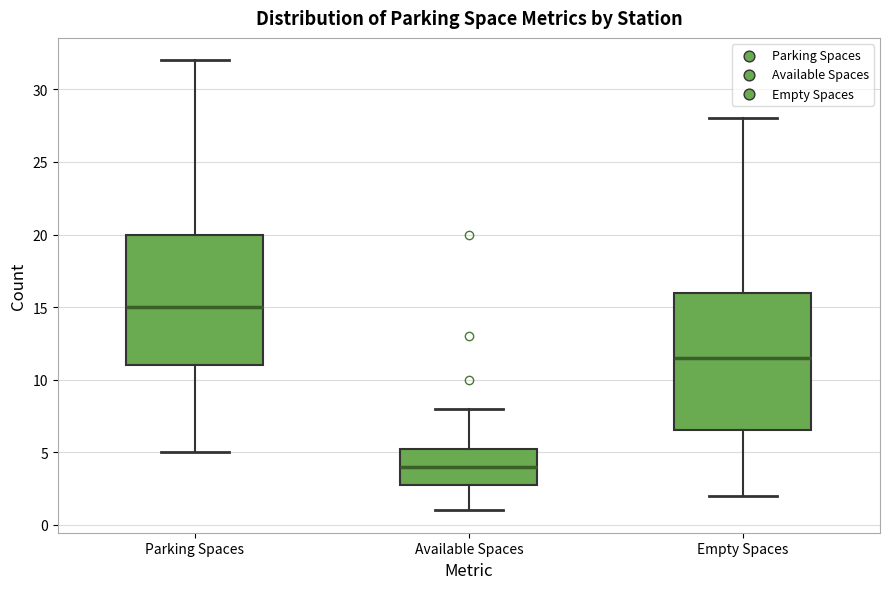

Reading left to right, transcribe this box plot: for each box, give where its median line is, the range the box spans, and where its two whiskers end, as read against the y-axis. The values are not printed on the chart, so give them approximately, as read against the axis.

Parking Spaces: median 15.0, box 11.0 to 20.0, whiskers 5.0 to 32.0
Available Spaces: median 4.0, box 3.0 to 5.5, whiskers 1.0 to 8.0
Empty Spaces: median 11.5, box 6.5 to 16.0, whiskers 2.0 to 28.0